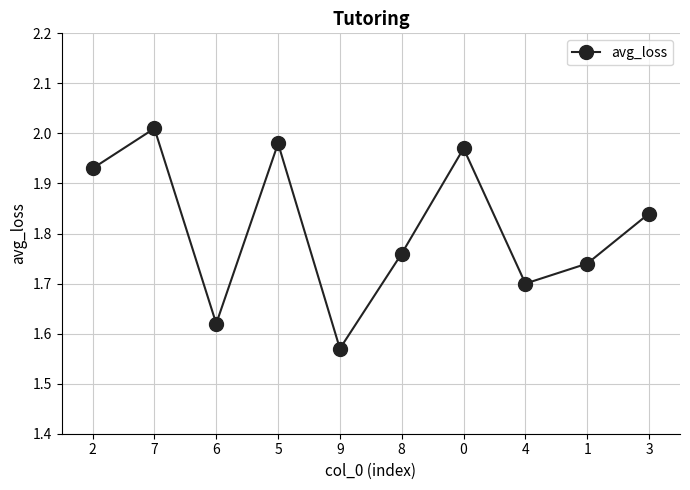

At which label is the value closest to 1?

9